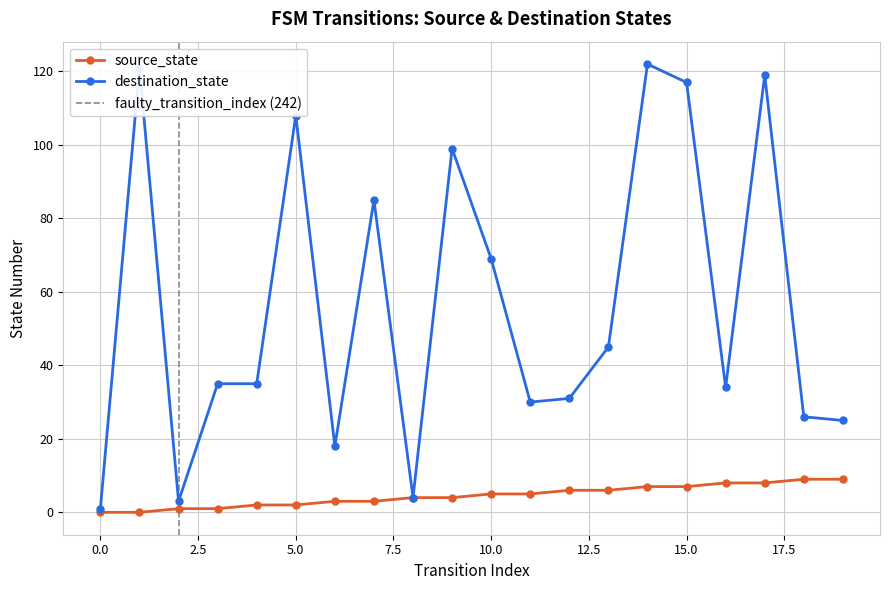

What is the value of the source_state point at the 3rd from the left?

1